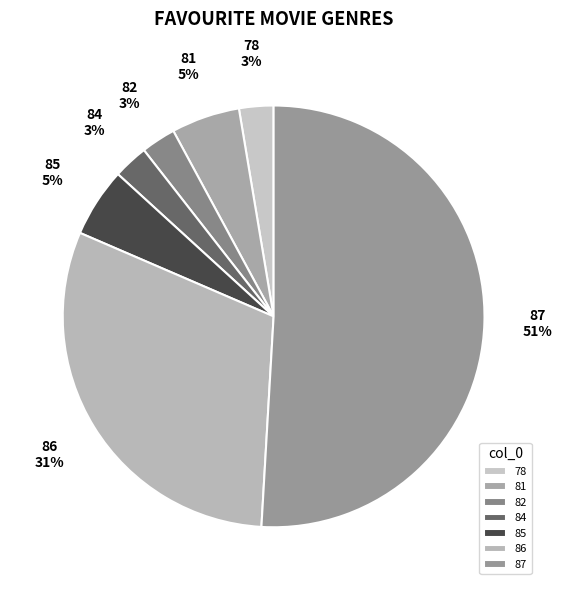

To the nearest percent, what is the average slice percentage?

14%